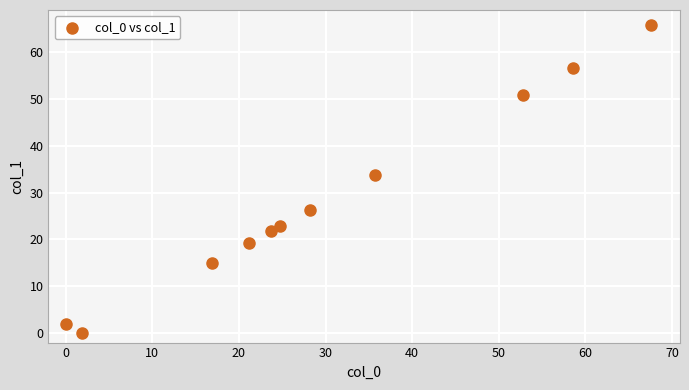

What is the range of X values (max minus min)?

67.5